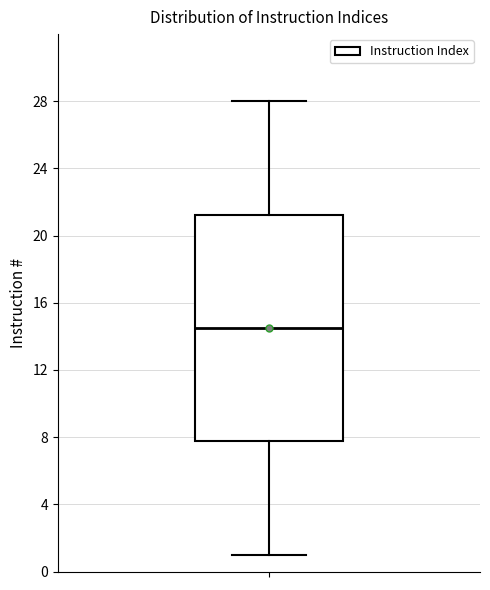

Transcribe this box plot: give where the median line is, the range the box spans, and where the two whiskers end, as read against the y-axis. The values are not printed on the chart, so give them approximately, as read against the axis.

median 14.5, box 8.0 to 21.5, whiskers 1.0 to 28.0